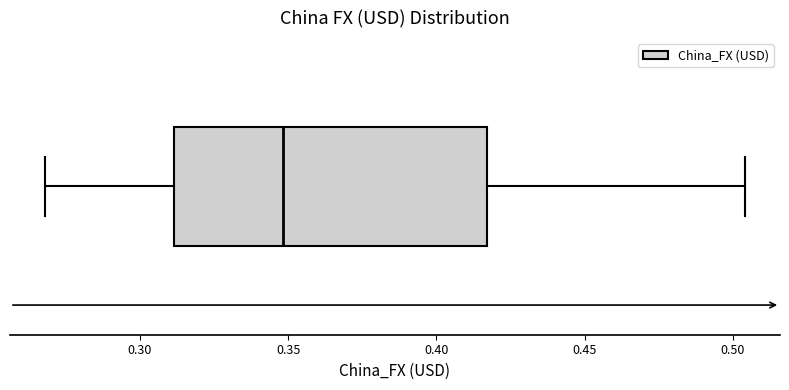

Transcribe this box plot: give where the median line is, the range the box spans, and where the two whiskers end, as read against the x-axis. The values are not printed on the chart, so give them approximately, as read against the axis.

median 0.350, box 0.310 to 0.415, whiskers 0.270 to 0.505